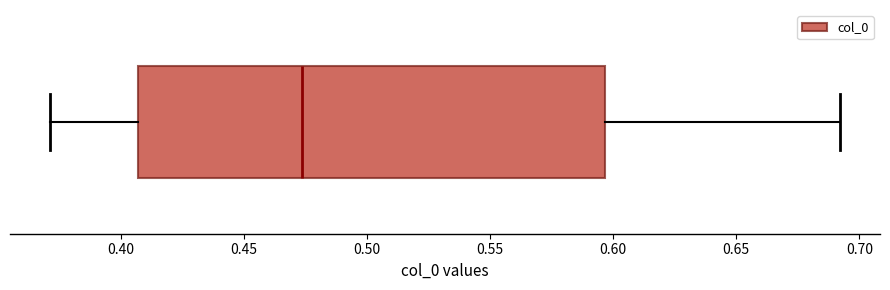

Read this box plot against the x-axis: the position of the median line, the range covered by the box, and the ends of both whiskers. The values are not printed on the chart, so give them approximately, as read against the axis.

median 0.475, box 0.405 to 0.595, whiskers 0.370 to 0.690